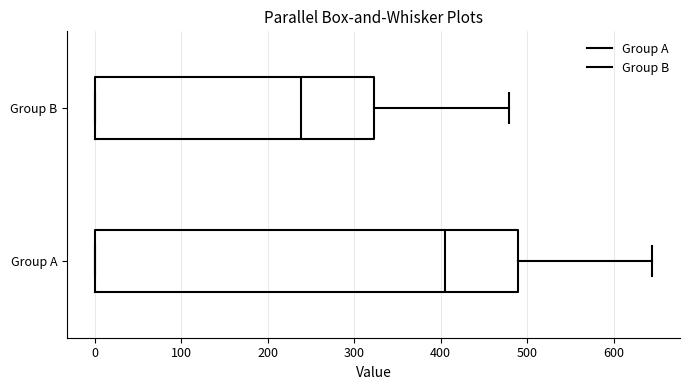

Reading bottom to top, transcribe this box plot: for each box, give where its median line is, the range the box spans, and where its two whiskers end, as read against the x-axis. The values are not printed on the chart, so give them approximately, as read against the axis.

Group A: median 400, box 0 to 490, whiskers 0 to 640
Group B: median 240, box 0 to 320, whiskers 0 to 480